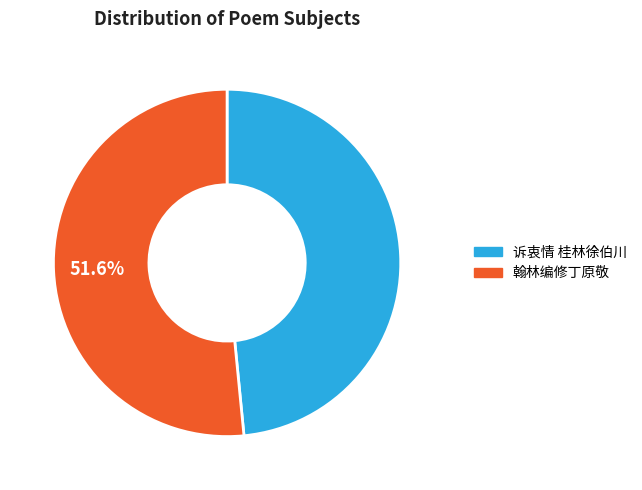

How many segments does this pie chart have?

2